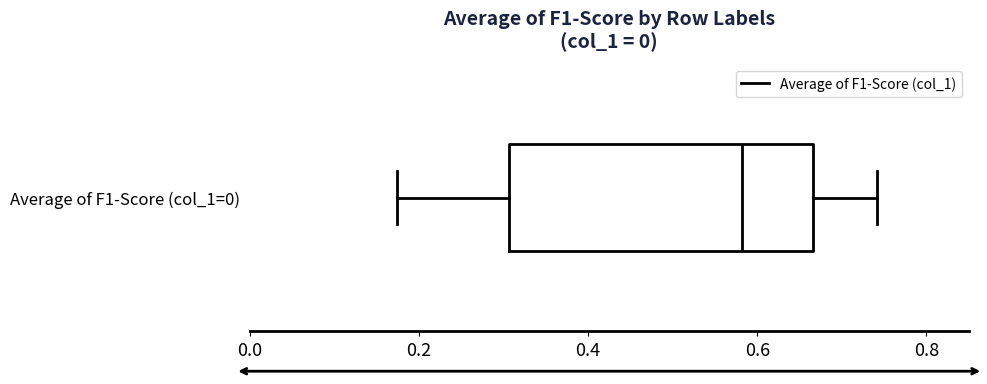

Transcribe this box plot: give where the median line is, the range the box spans, and where the two whiskers end, as read against the x-axis. The values are not printed on the chart, so give them approximately, as read against the axis.

median 0.58, box 0.30 to 0.66, whiskers 0.18 to 0.74